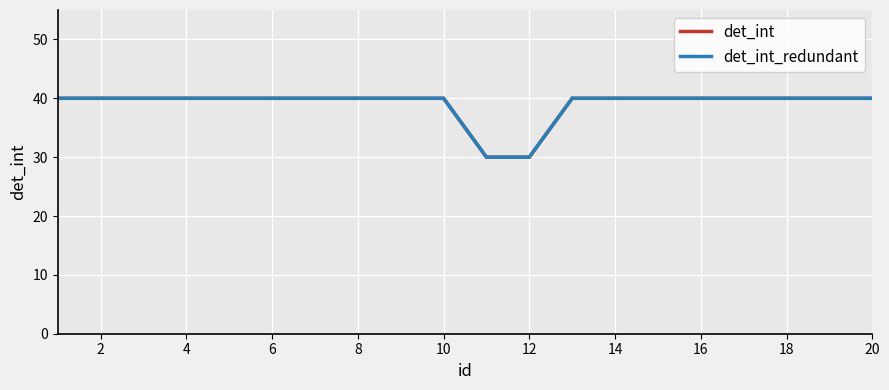

Does the chart display data point markers on the line(s)?

No